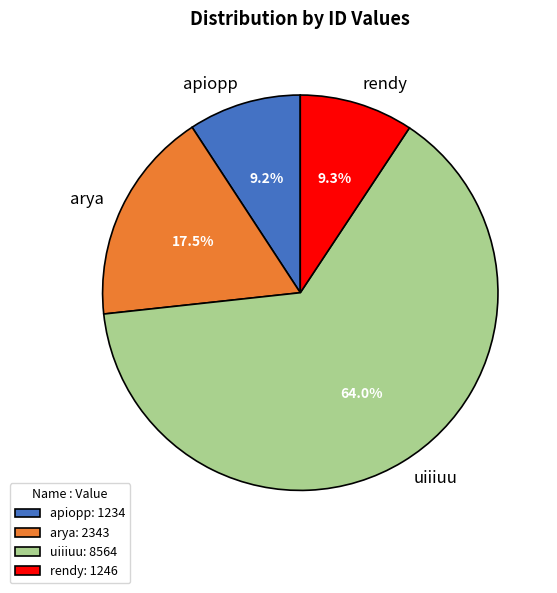

What is the total percentage of rendy and uiiiuu?

73.3%